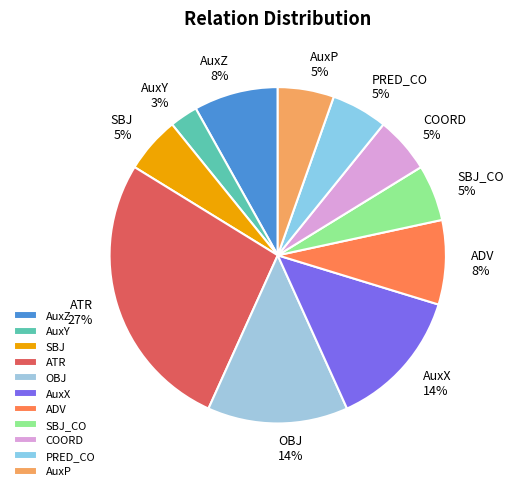

To the nearest percent, what is the average slice percentage?

9%